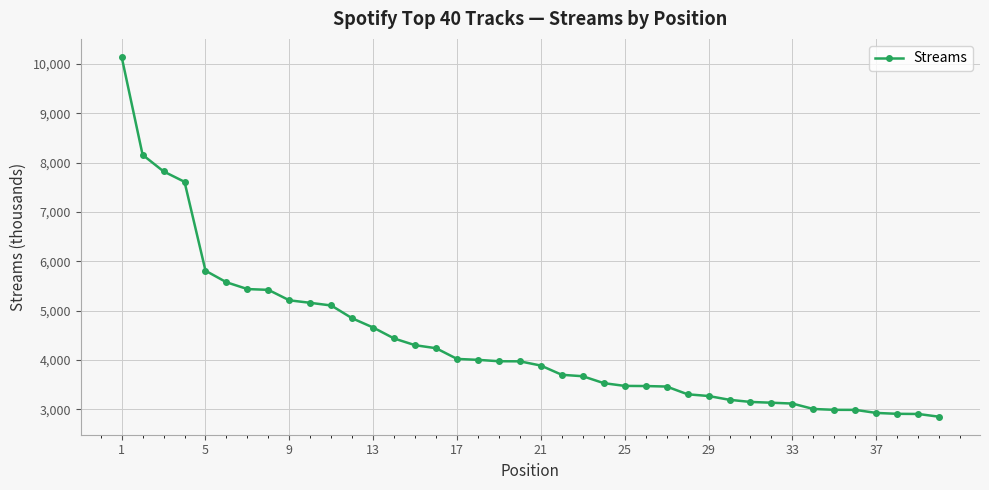

Does the chart have visible grid lines?

Yes